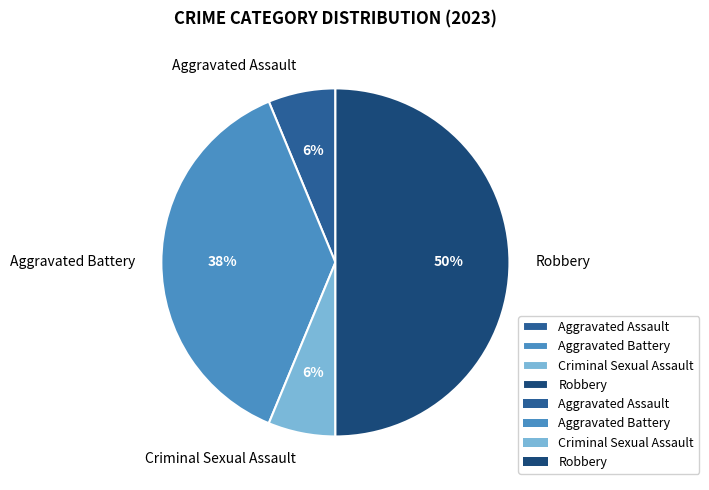

To the nearest percent, what is the average slice percentage?

25%